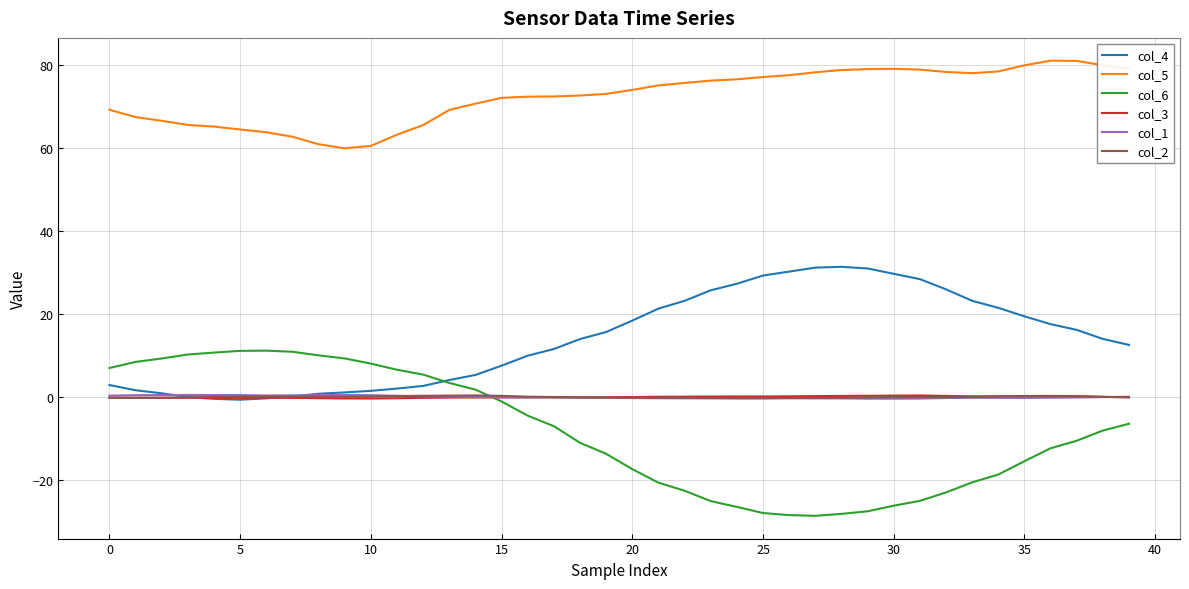

What is the maximum value shown in the chart?

80.9